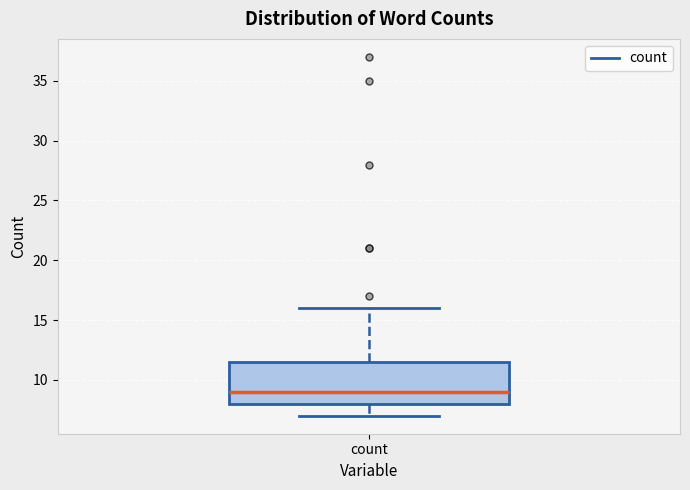

Transcribe this box plot: give where the median line is, the range the box spans, and where the two whiskers end, as read against the y-axis. The values are not printed on the chart, so give them approximately, as read against the axis.

median 9.0, box 8.0 to 11.5, whiskers 7.0 to 16.0